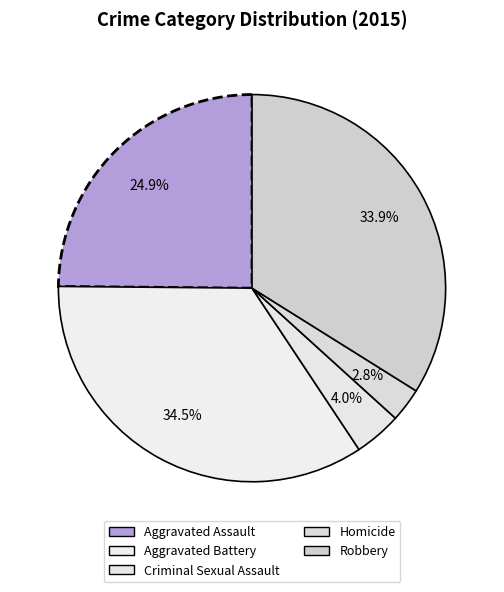

Count the number of slices in the pie.

5